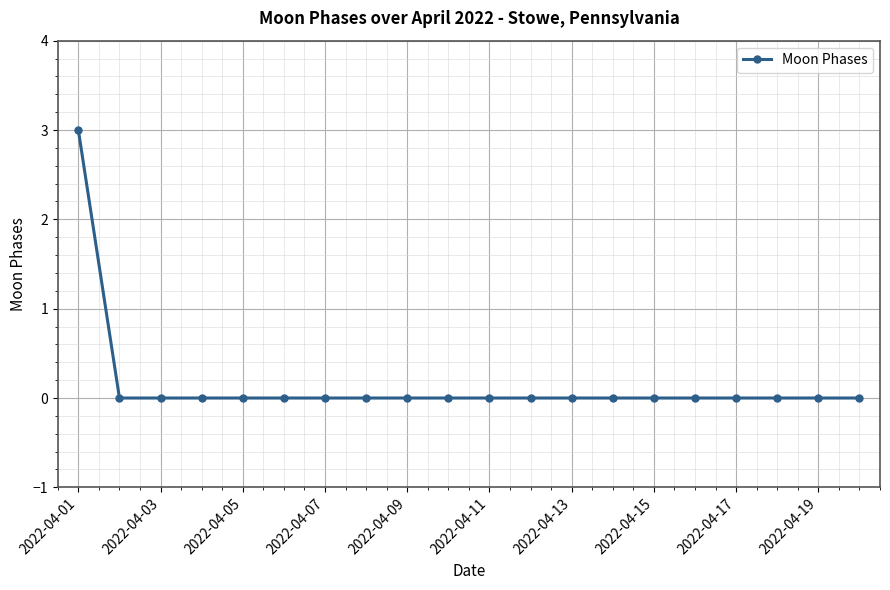

What is the maximum value shown in the chart?

3